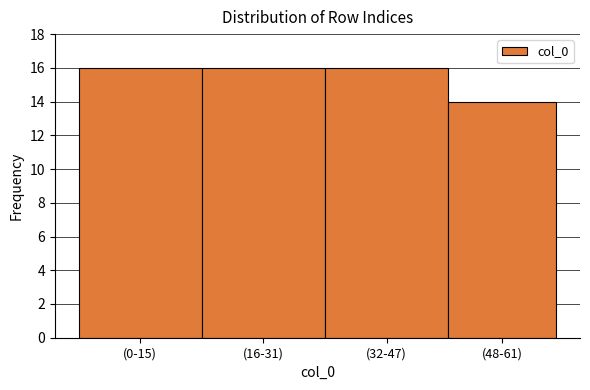

Reading right to left, list all the values displayed in this chart.

14	16	16	16